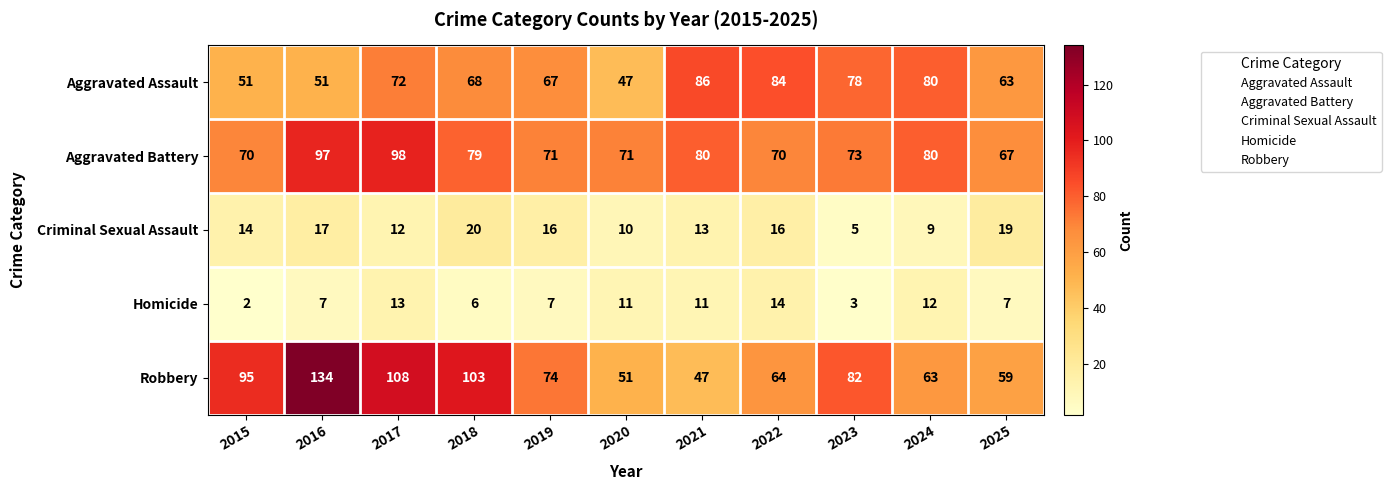

True or false: Aggravated Assault has a value of 86 at 2021.

True